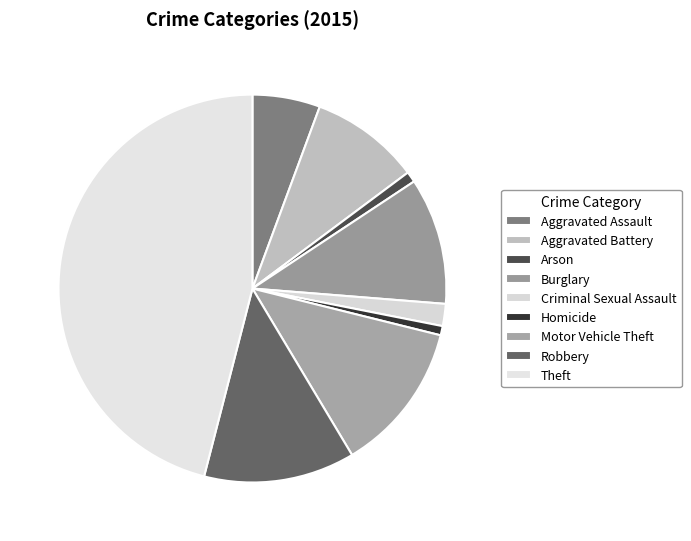

How many segments does this pie chart have?

9